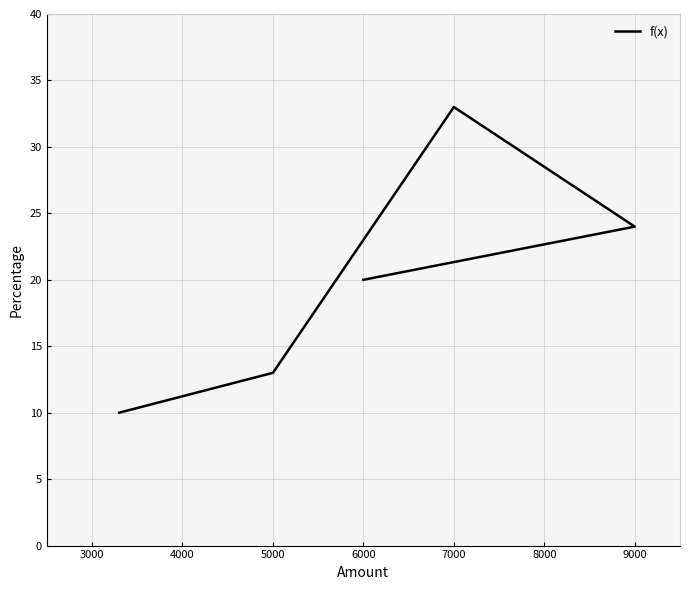

What is the sum of all values?

100